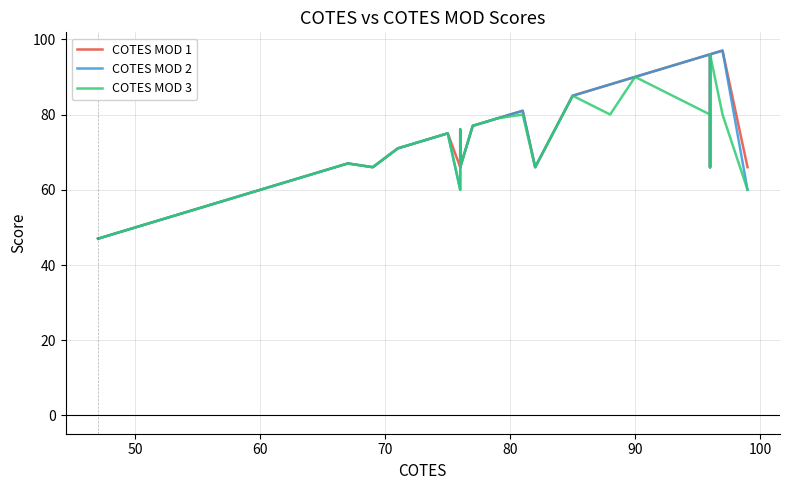

Count the number of categories in the chart.

40